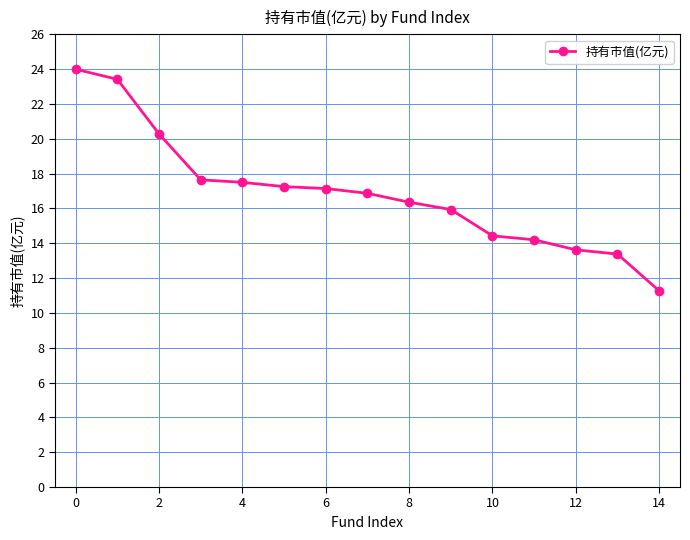

What is the average value?

16.9